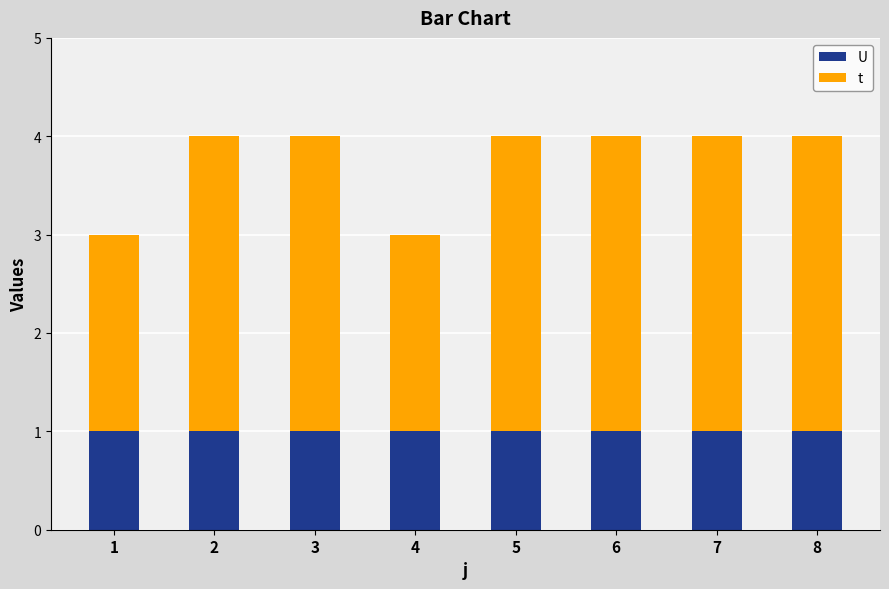

What is the total value across all series at 7?

4